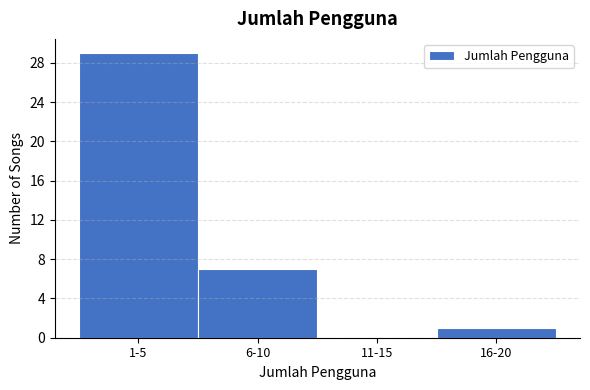

Reading left to right, extract all data points from this chart.

1-5=29	6-10=7	11-15=0	16-20=1